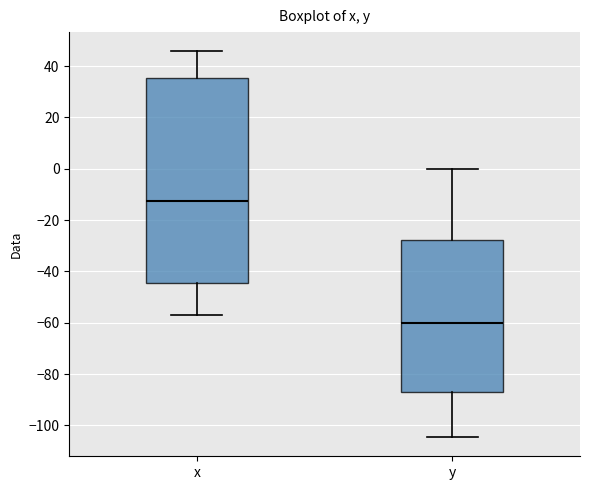

Reading left to right, read every box against the y-axis: the position of its median line, the range the box covers, and the ends of its whiskers. The values are not printed on the chart, so give them approximately, as read against the axis.

x: median -12, box -44 to 36, whiskers -56 to 46
y: median -60, box -86 to -28, whiskers -104 to 0